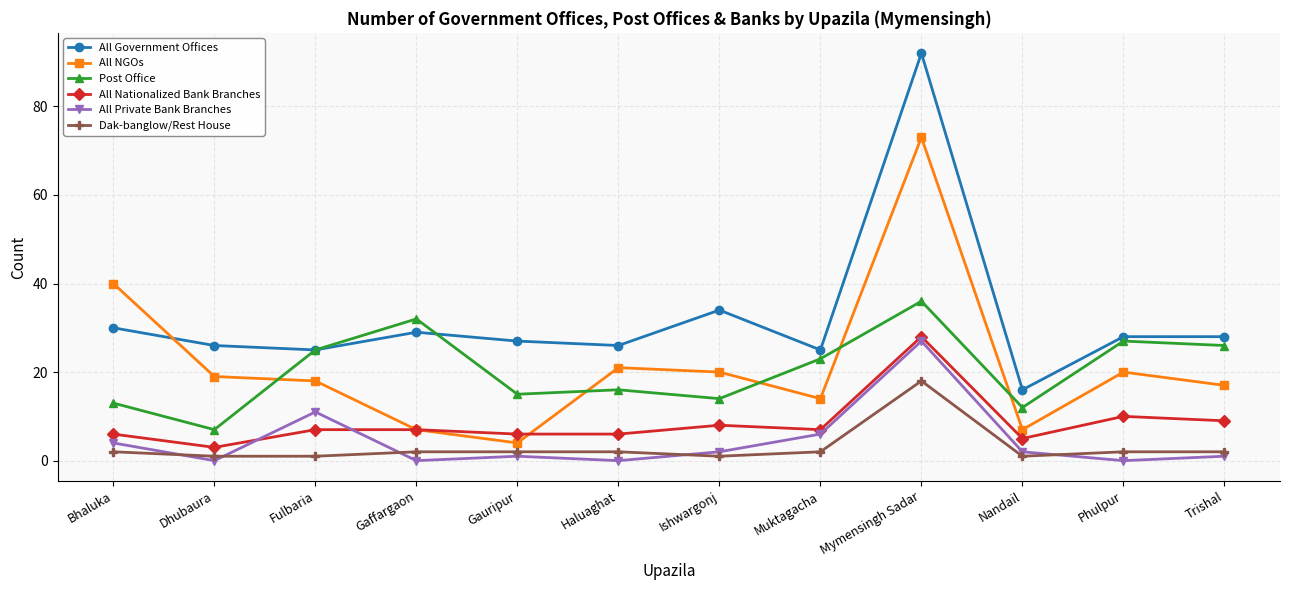

Which series has the widest spread of values?

All Government Offices